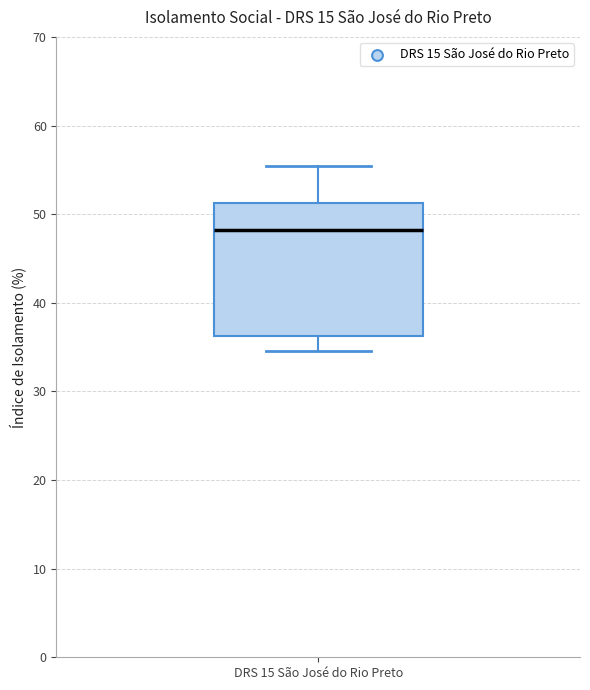

Read this box plot against the y-axis: the position of the median line, the range covered by the box, and the ends of both whiskers. The values are not printed on the chart, so give them approximately, as read against the axis.

median 48, box 36 to 51, whiskers 35 to 55